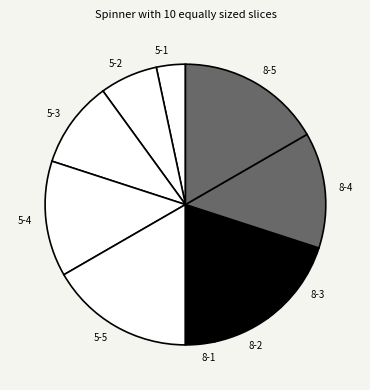

Is the sum of 8-2 and 5-4 greater than half?

No